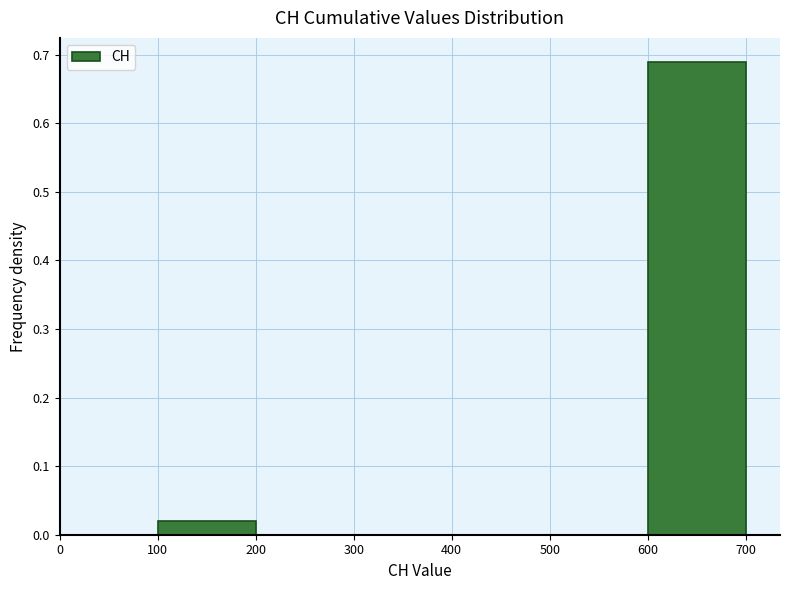

Which range on the x-axis has the tallest bar?

600 to 700